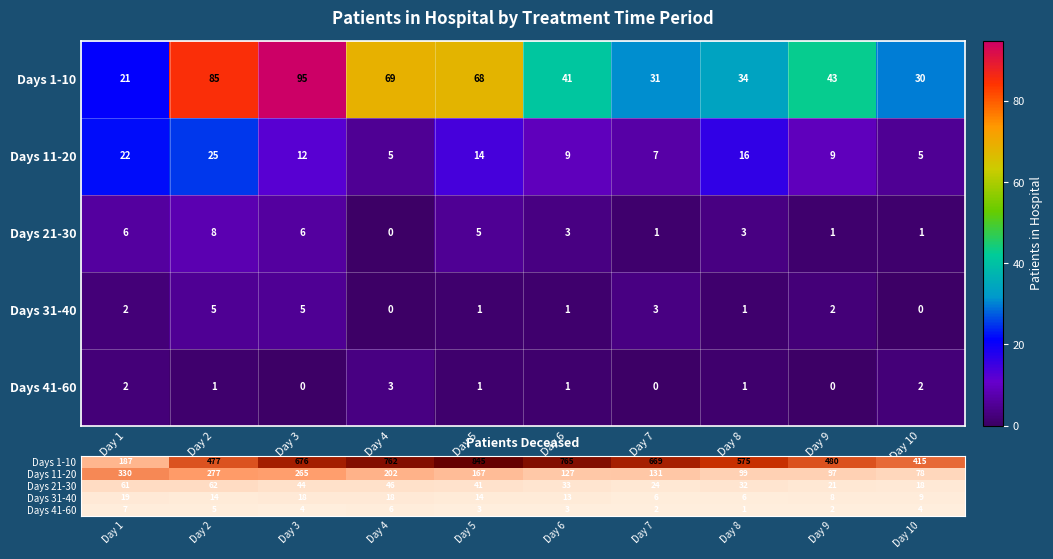

How many values in the Days 11-20 series exceed 167?

4